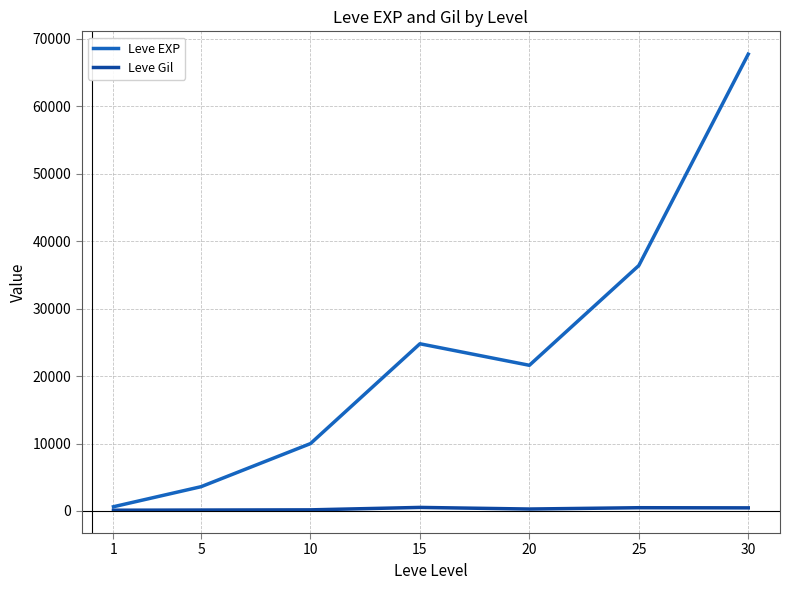

What are all the series names shown in the legend?

Leve EXP, Leve Gil